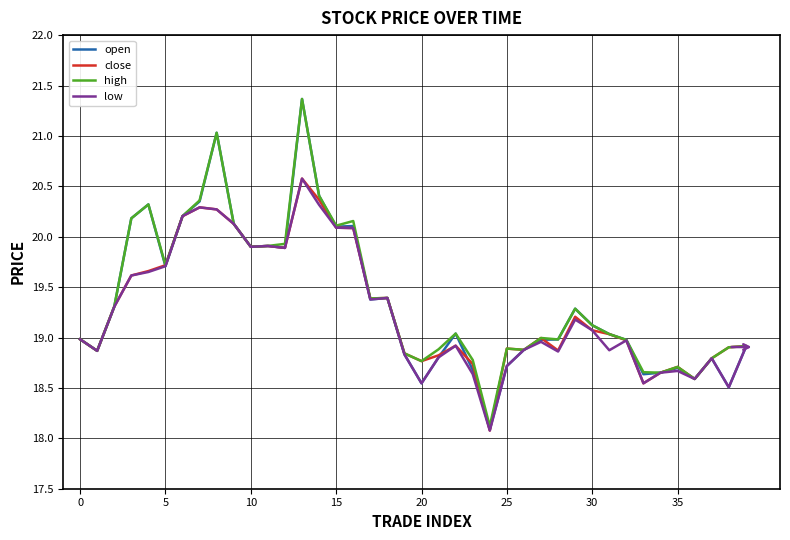

What is the greatest value displayed?

21.4